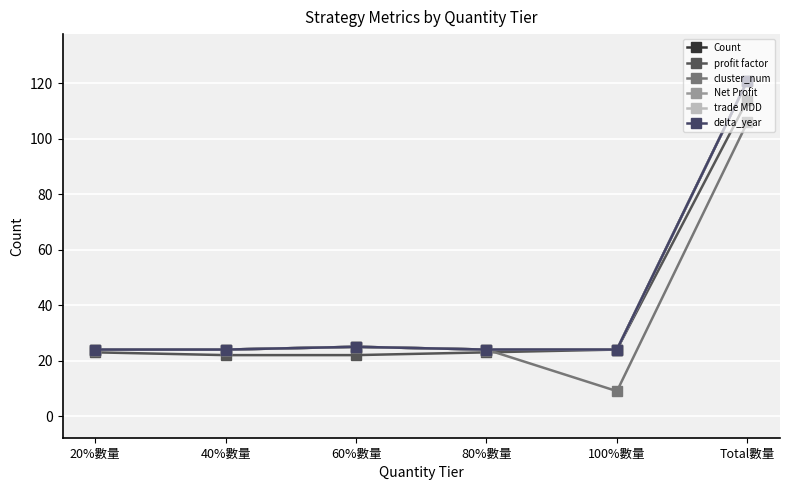

Is this an area chart (filled region under the line)?

No